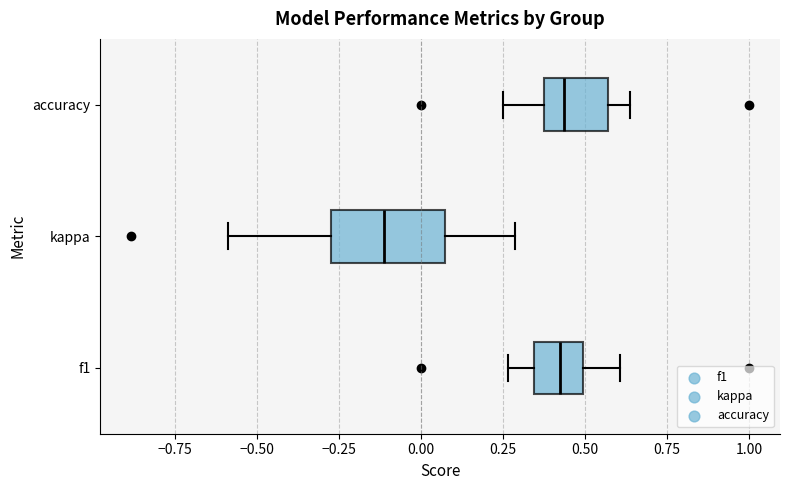

Comparing the boxes themselves (not the whiskers), which one is the widest?

kappa